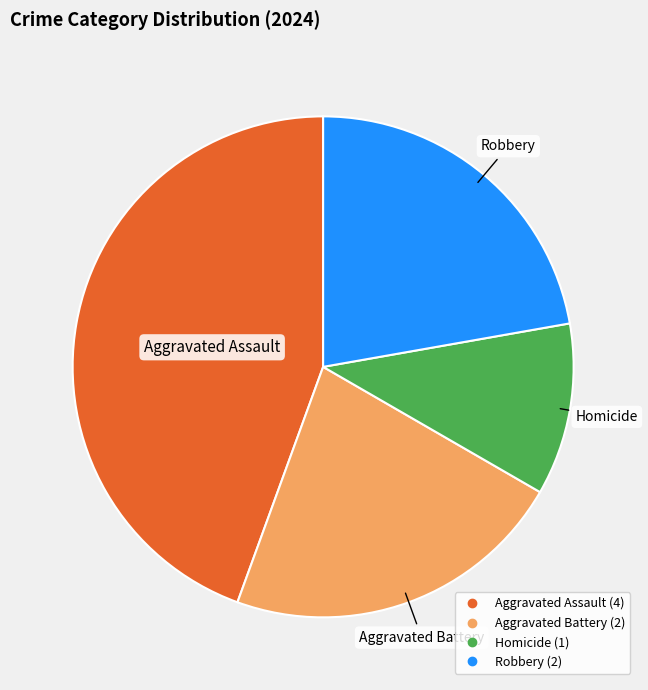

Which slice is the largest?

Aggravated Assault